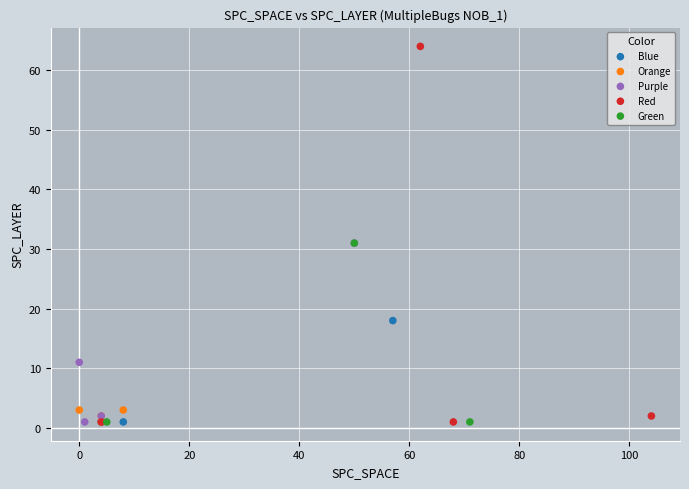

Which series contains the highest Y value?

Red